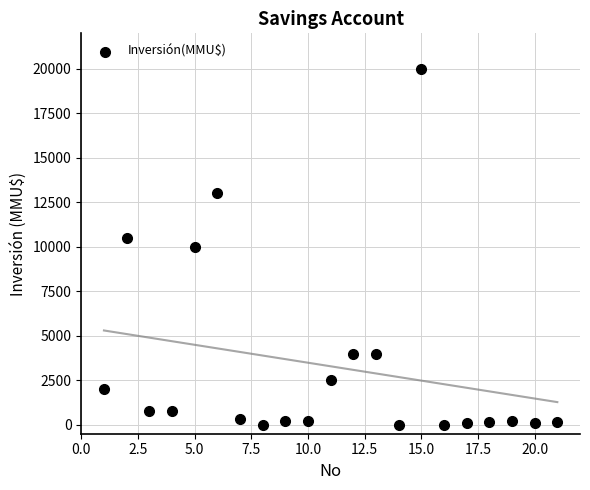

What is the range of Y values (max minus min)?

20000